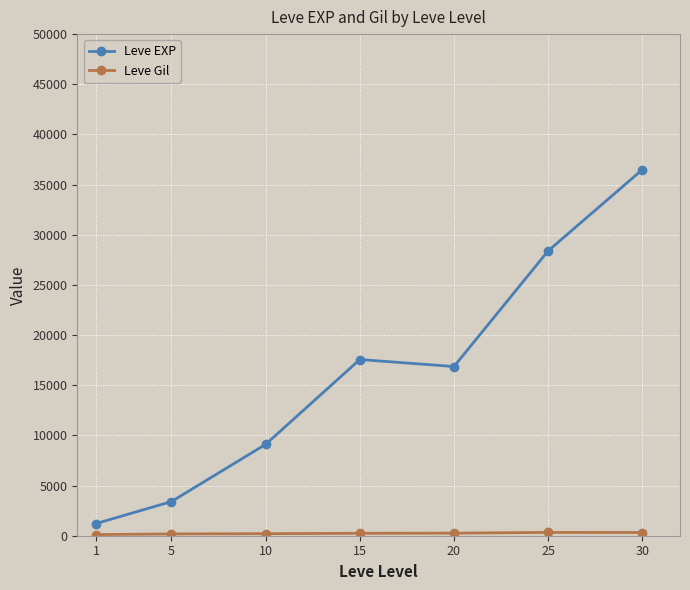

What is the maximum value for Leve EXP?

36492.5